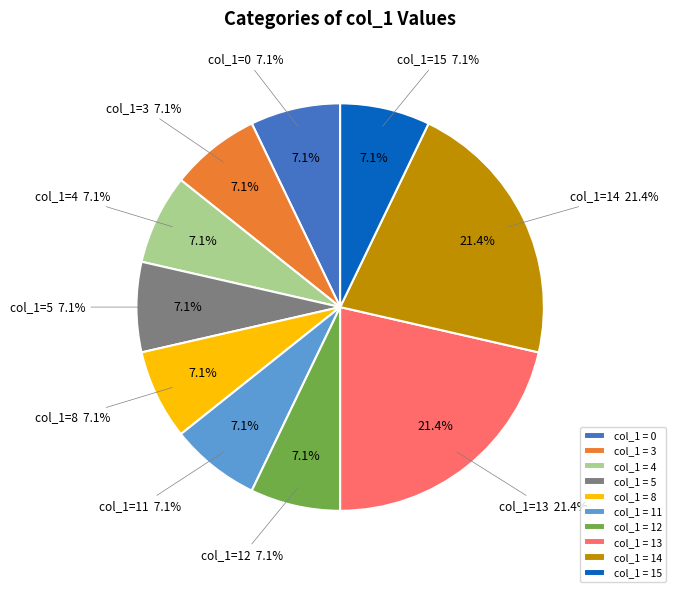

Does 14 represent more than half of the total?

No